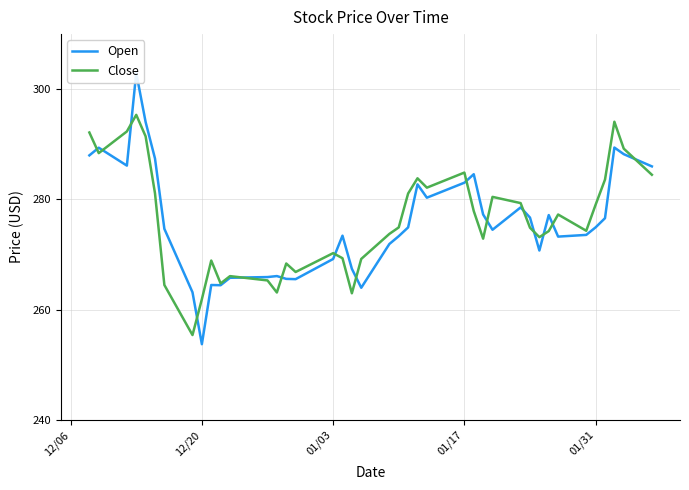

How many series are shown in this chart?

2